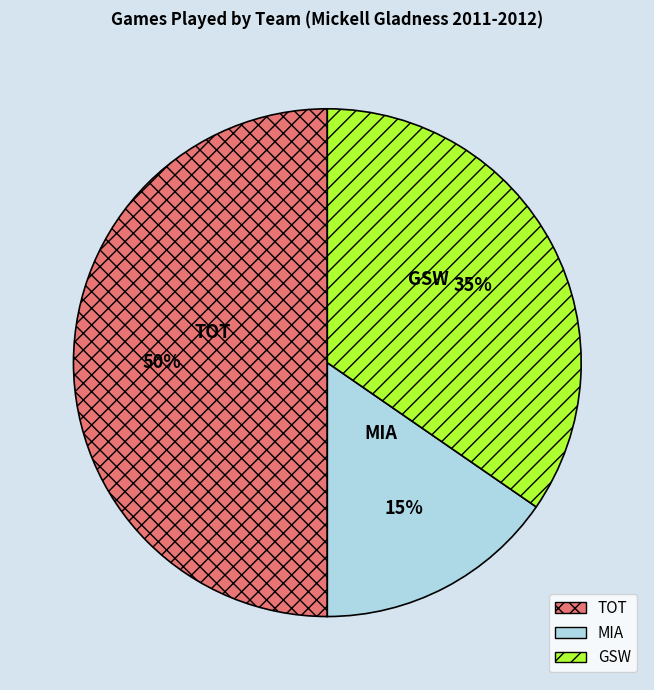

Do MIA and TOT together represent more than half of the pie?

Yes